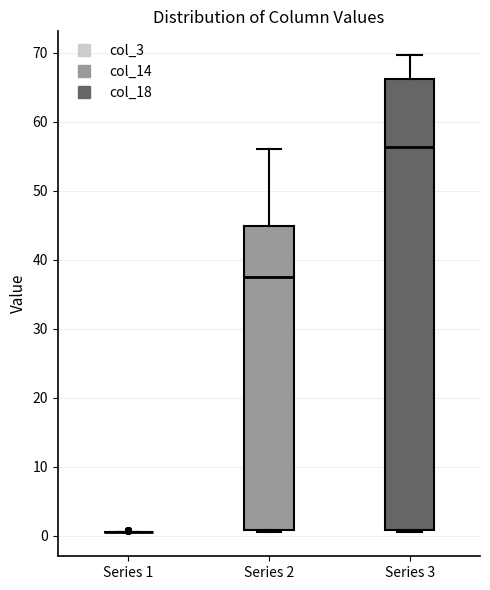

Reading left to right, read every box against the y-axis: the position of its median line, the range the box covers, and the ends of its whiskers. The values are not printed on the chart, so give them approximately, as read against the axis.

Series 1: box collapsed to a line at 1, whiskers 0 to 1
Series 2: median 38, box 1 to 45, whiskers 0 to 56
Series 3: median 56, box 1 to 66, whiskers 0 to 70